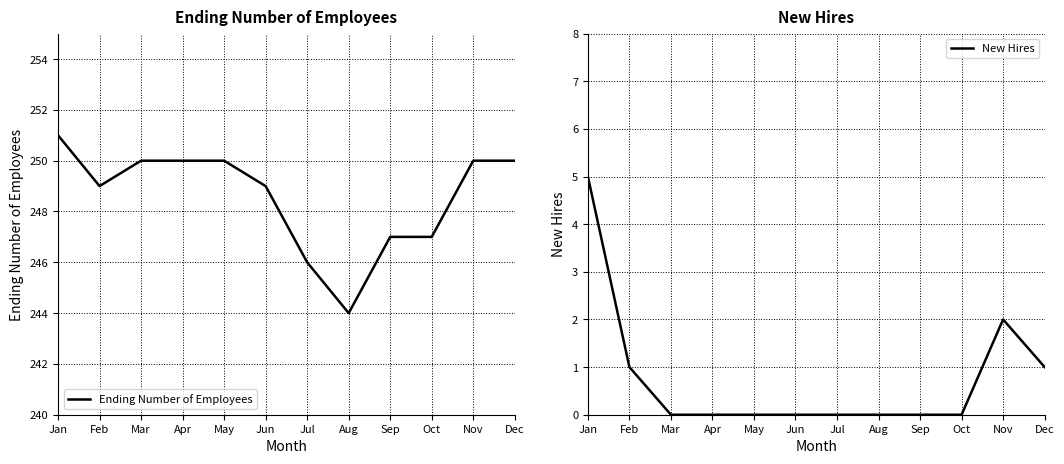

The Ending Number of Employees series shows 167 at Jul. True or false?

False